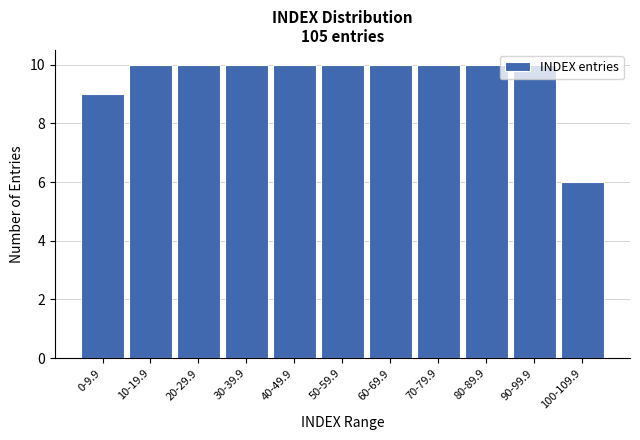

What is the sum of the values at 80-89.9 and 100-109.9?

16